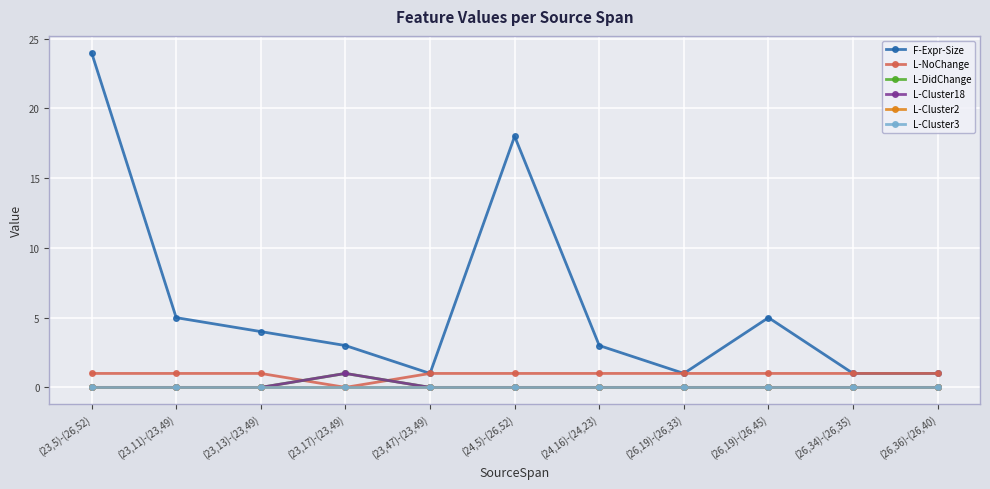

At which category does the chart reach its peak across all series?

(23,5)-(26,52)